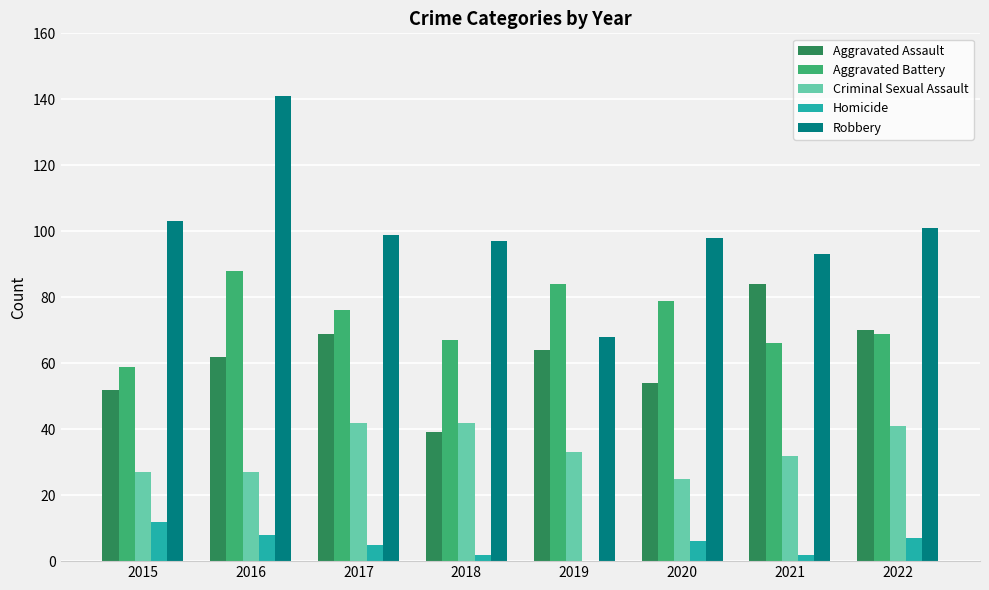

Is the value of Aggravated Battery at 2018 greater than the value of Aggravated Assault at 2015?

Yes